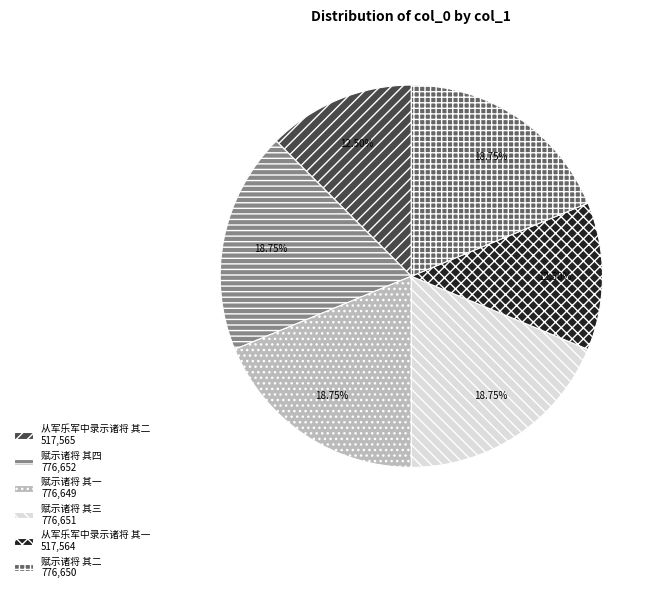

Is there a majority slice in this chart?

No